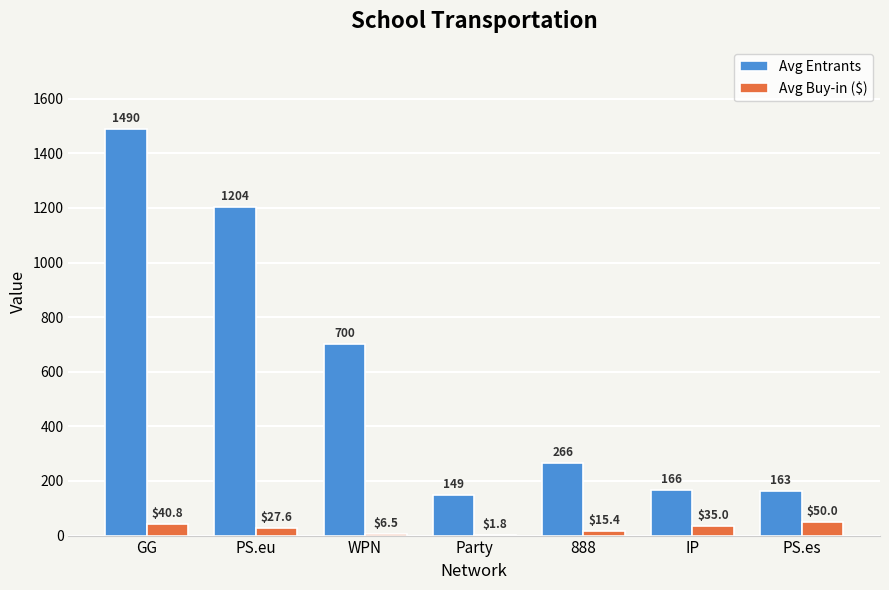

Does the chart contain stacked bars?

No